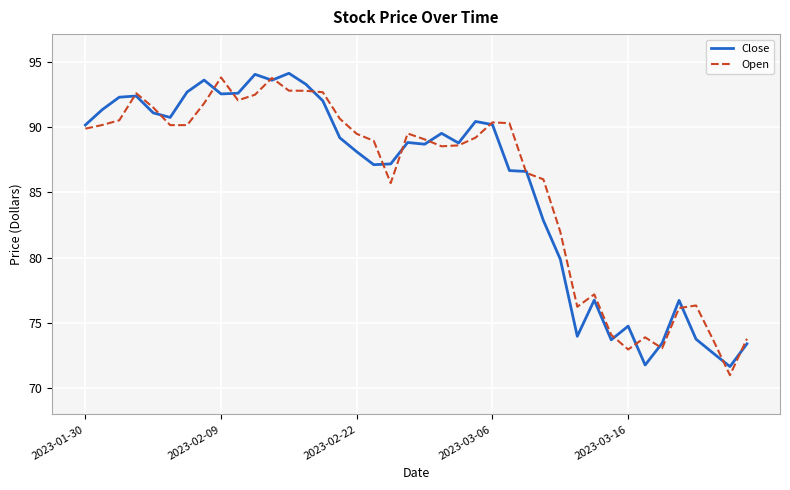

What is the maximum value for Close?

94.1